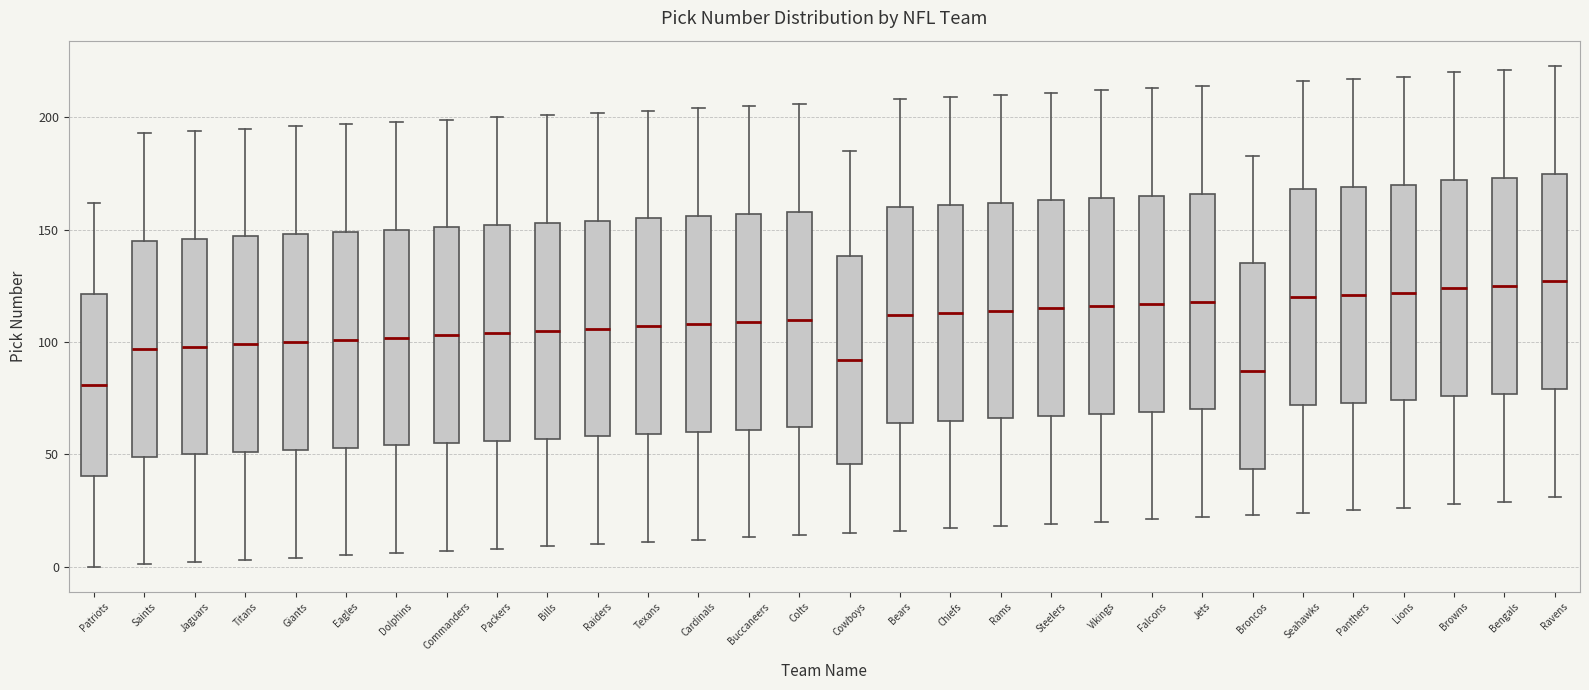

Where does the upper whisker of the box for Vikings end on the y-axis? The values are not printed on the chart, so give them approximately, as read against the axis.

210